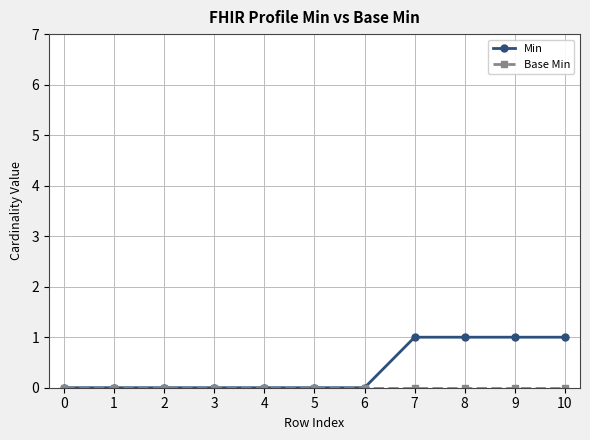

Which series has the largest range (max minus min)?

Min